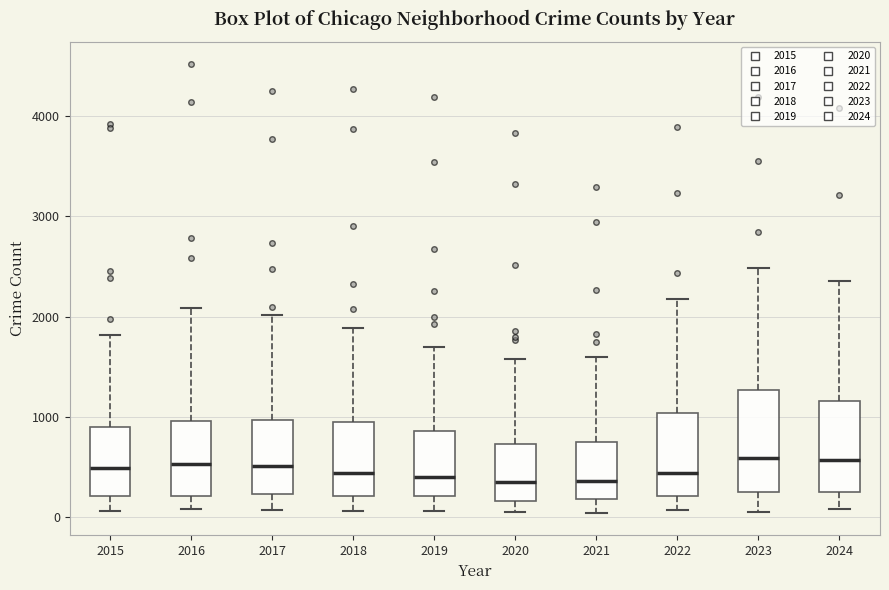

Where is the upper edge of the box at x = 2021 on the y-axis? The values are not printed on the chart, so give them approximately, as read against the axis.

800